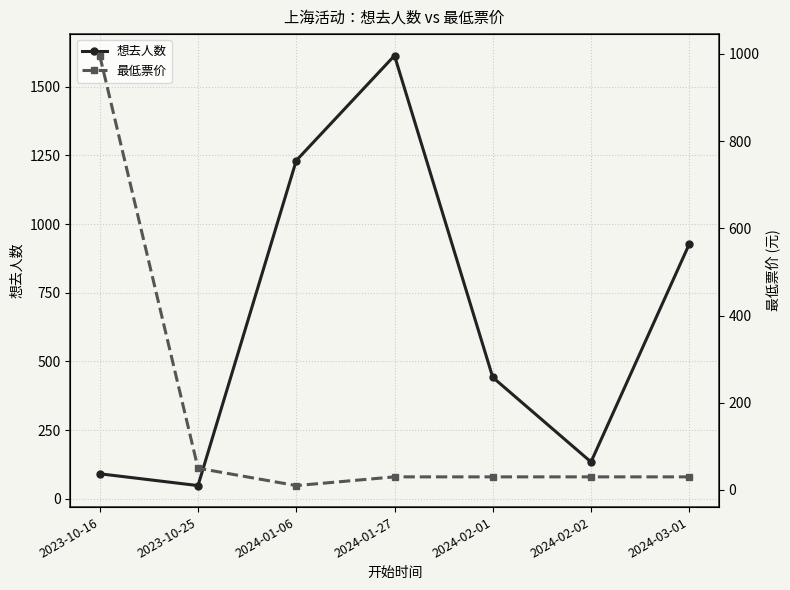

What is the maximum value shown in the chart?

1613.0